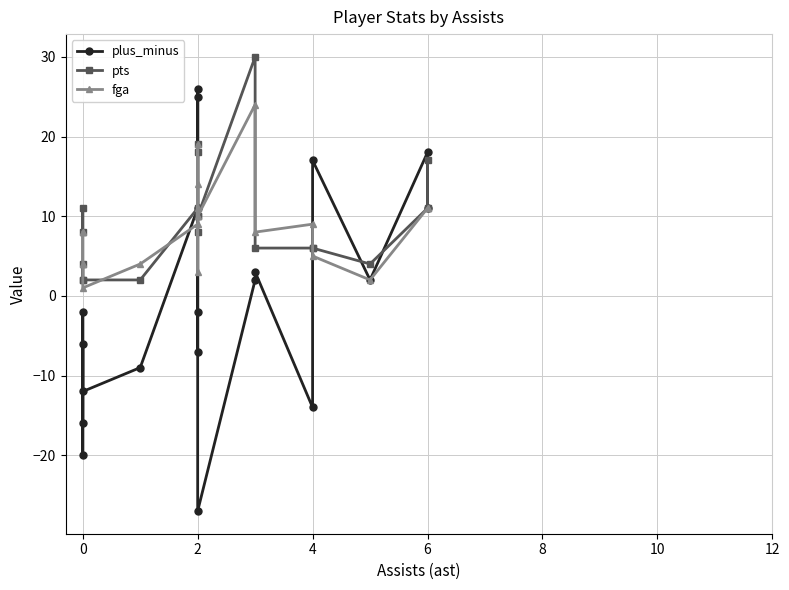

How many lines are shown in the chart?

3